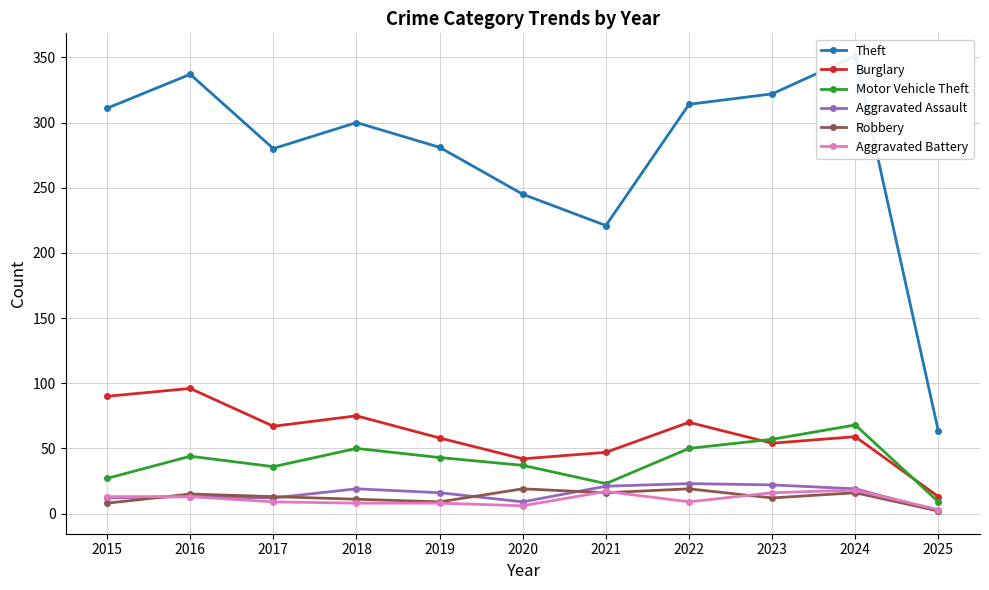

Does the chart display data point markers on the line(s)?

Yes